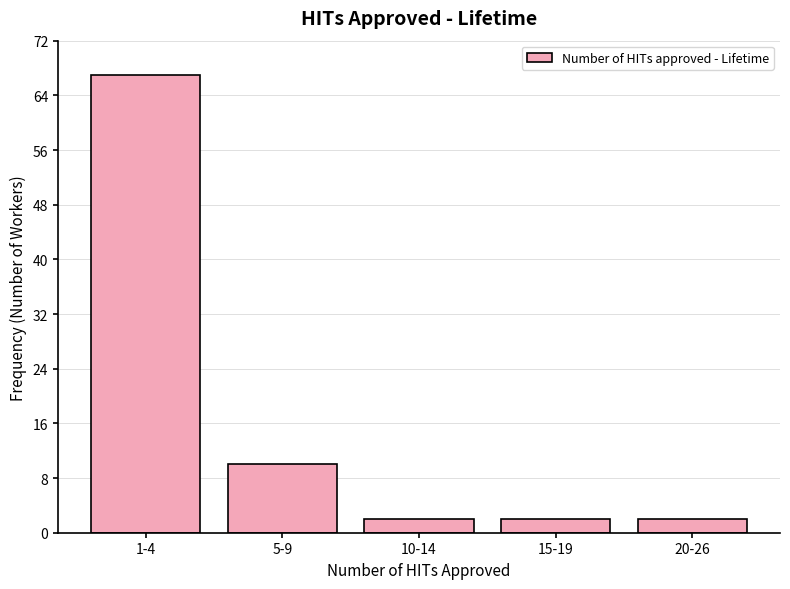

Reading right to left, what are all the values shown in this chart?

2	2	2	10	67